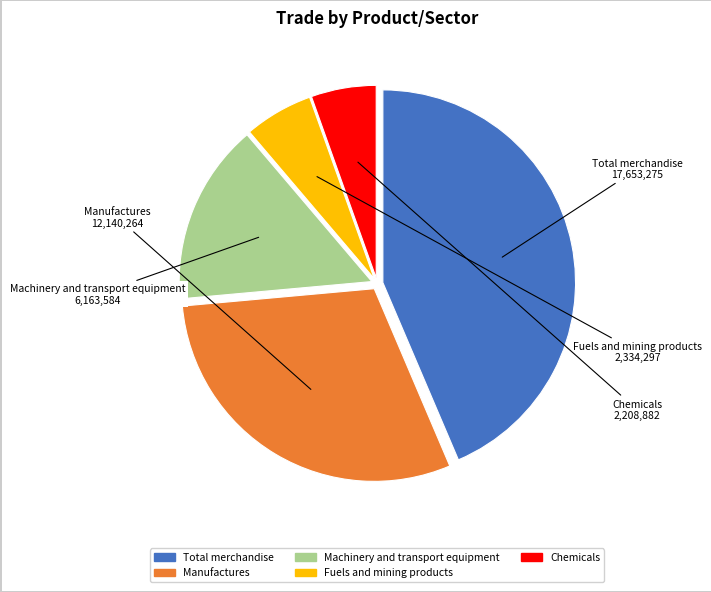

Count the number of slices in the pie.

5